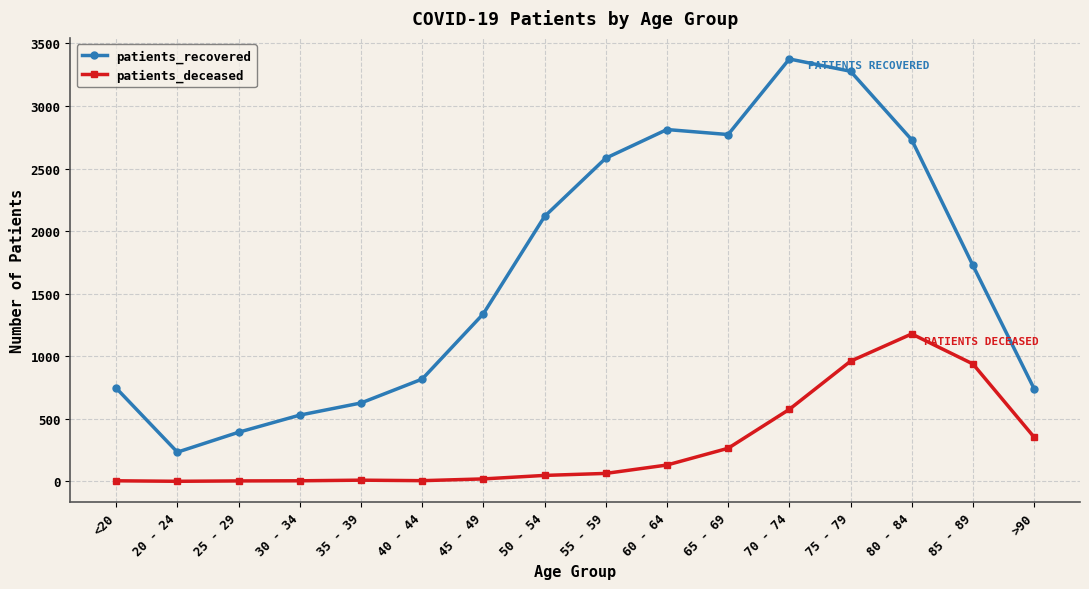

How many categories are shown in the chart?

16